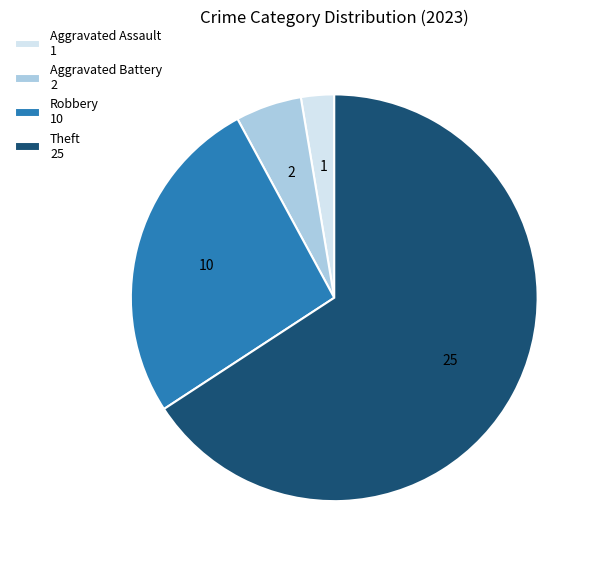

Is there a majority slice in this chart?

Yes